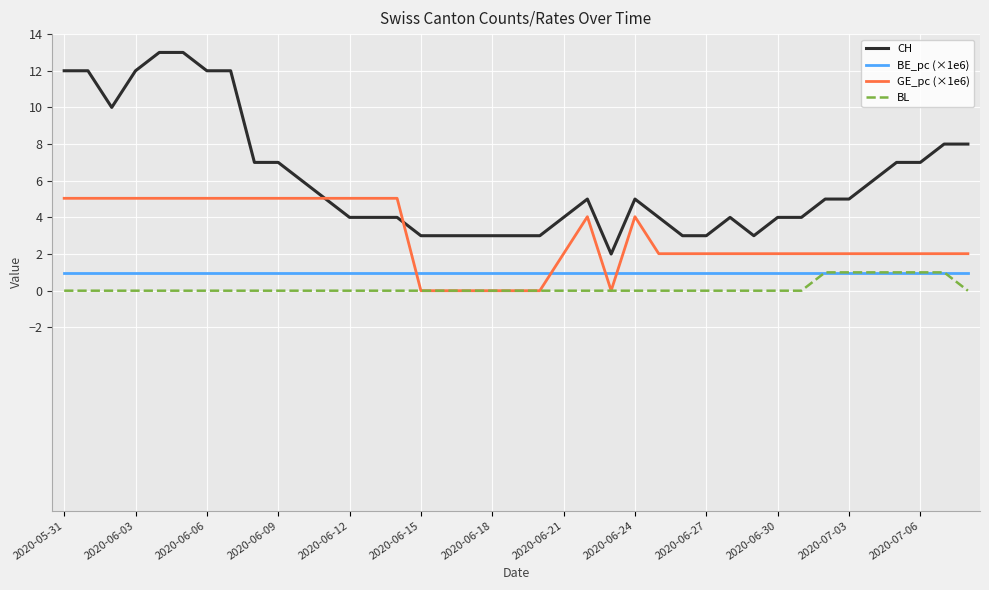

How many lines are shown in the chart?

4